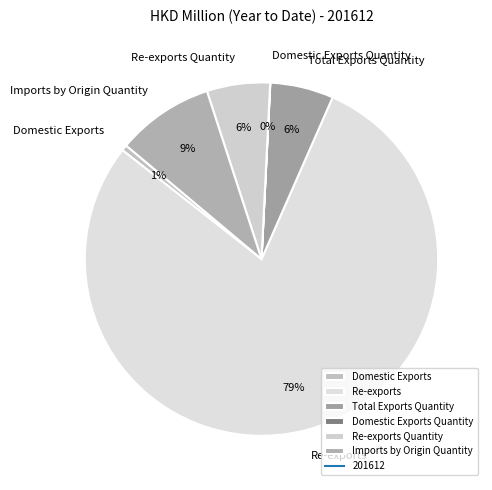

Is there any slice that represents more than half of the pie?

Yes